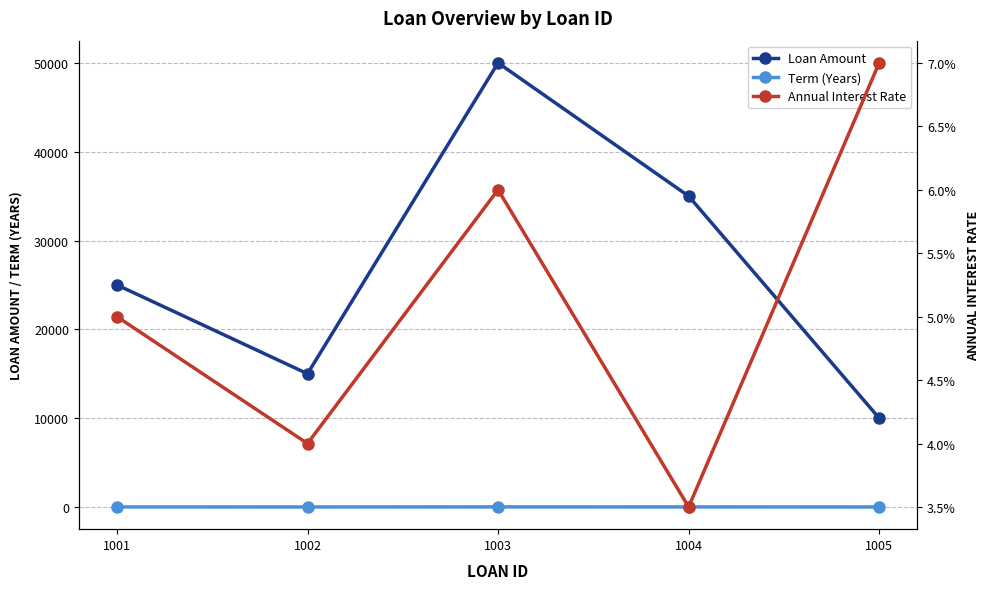

Which series has the largest range (max minus min)?

Loan Amount